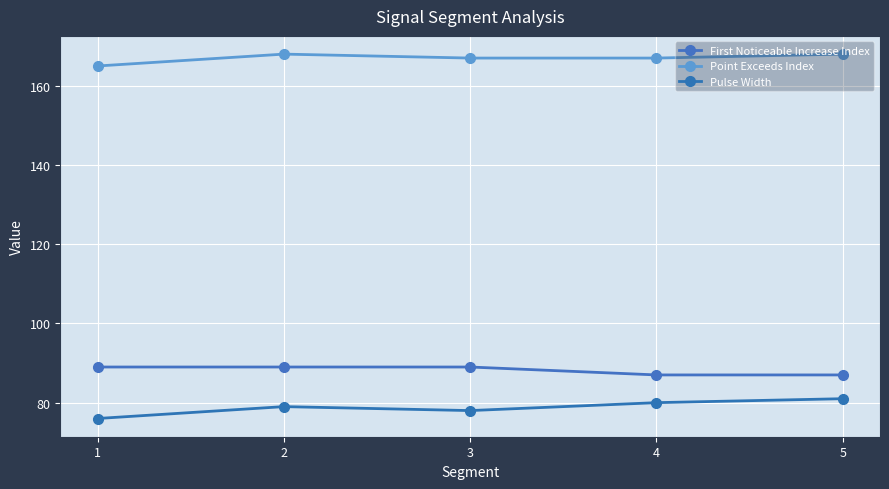

What is the difference between the Pulse Width values at 1 and 4?

4